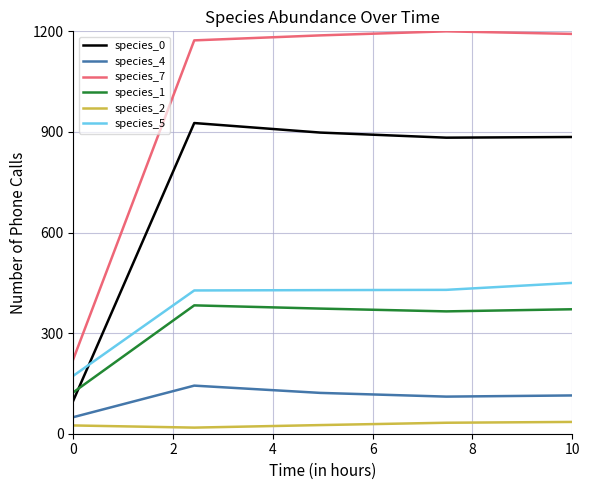

What is the minimum value for species_0?

98.7